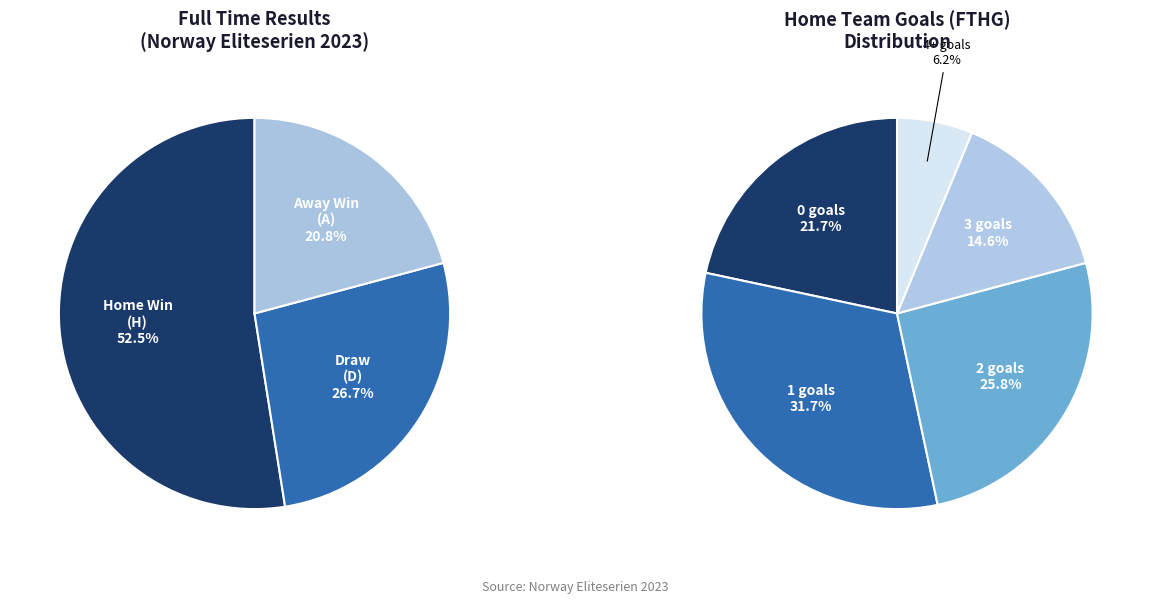

What percentage is NOT represented by H?

47.5%